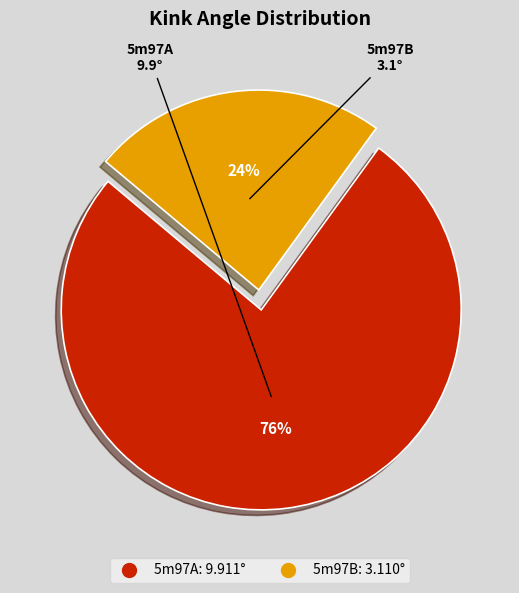

Which slice is the smallest?

5m97B